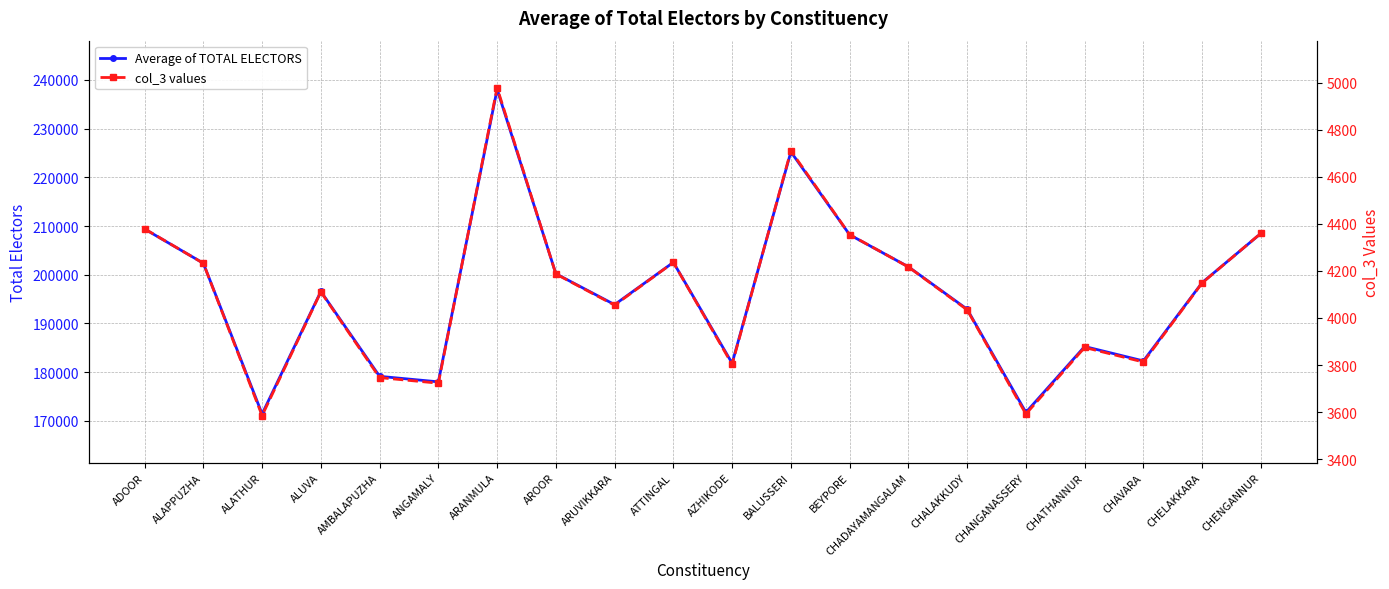

What is the difference between the Average of TOTAL ELECTORS values at BEYPORE and ARANMULA?

29858